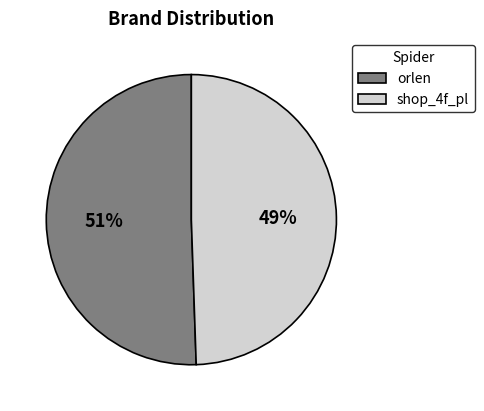

To the nearest percent, what portion does orlen represent?

51%